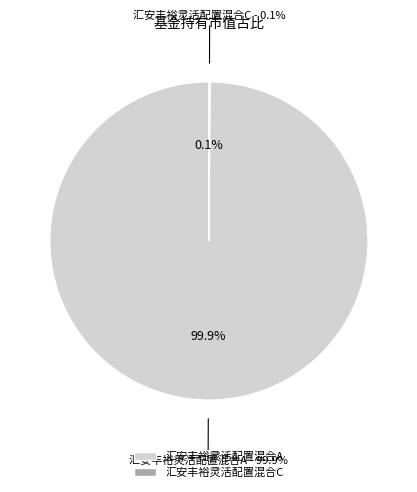

What portion of the pie excludes 汇安丰裕灵活配置混合A?

0.1%